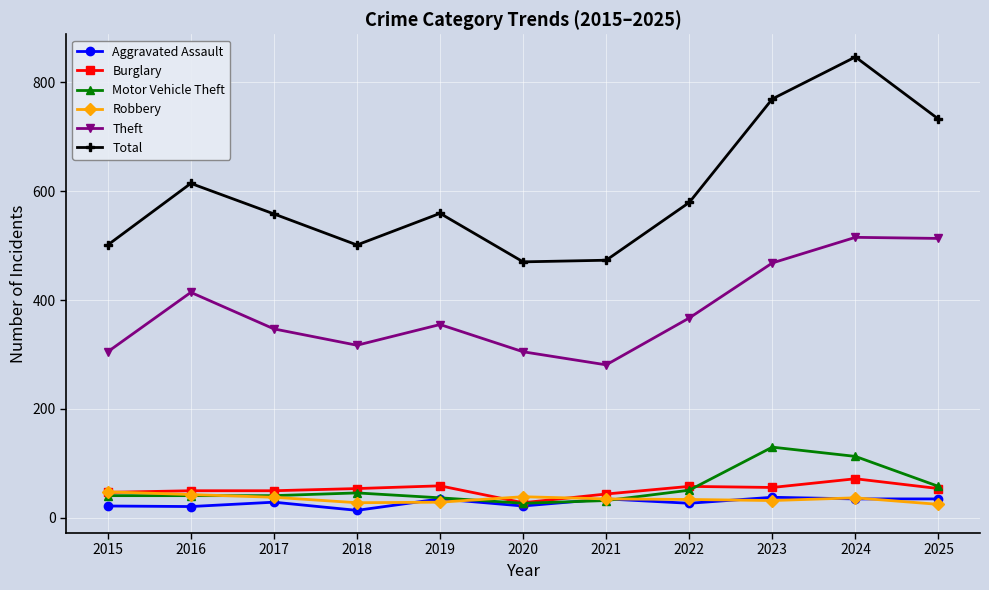

What is the total value across all series at 2017?

1063